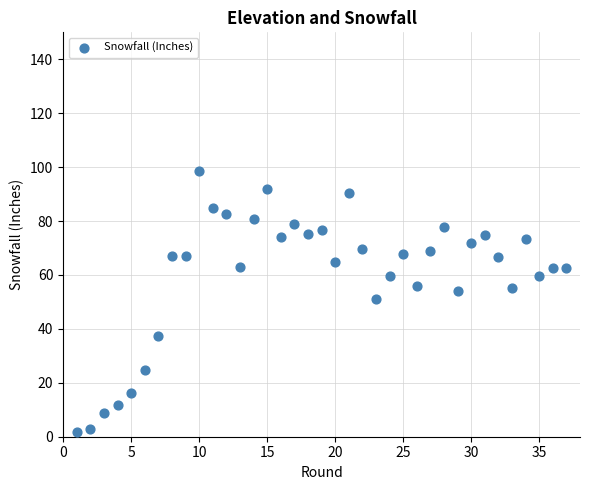

What is the range of Y values (max minus min)?

96.7